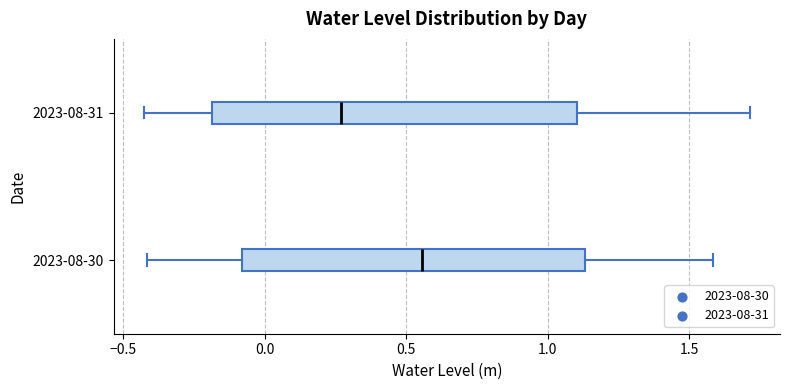

Reading bottom to top, read every box against the x-axis: the position of its median line, the range the box covers, and the ends of its whiskers. The values are not printed on the chart, so give them approximately, as read against the axis.

2023-08-30: median 0.55, box -0.10 to 1.15, whiskers -0.40 to 1.60
2023-08-31: median 0.25, box -0.20 to 1.10, whiskers -0.45 to 1.70